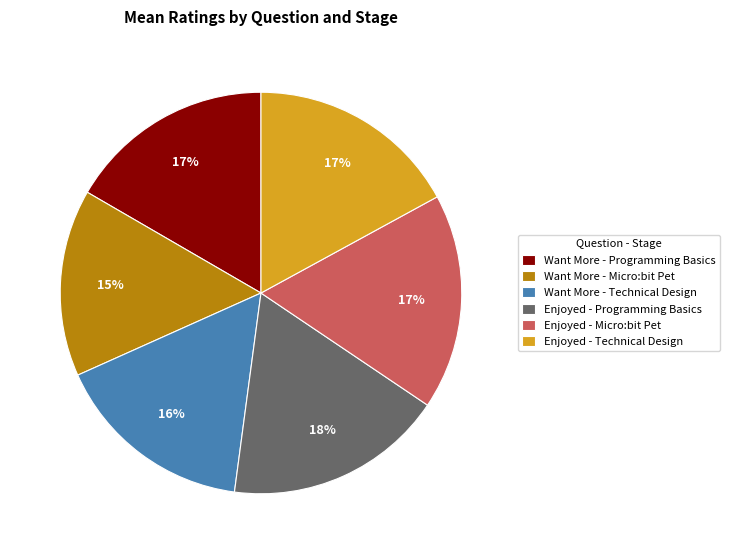

To the nearest percent, what portion does Want More - Programming Basics represent?

17%